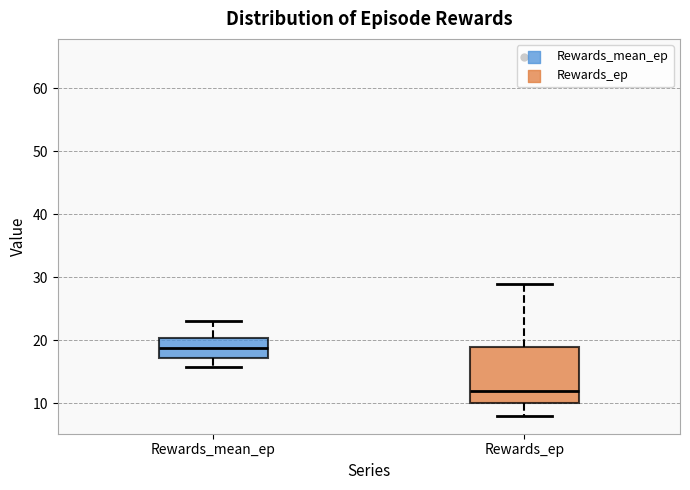

Which box is the tallest, from its lower edge to its upper edge?

Rewards_ep